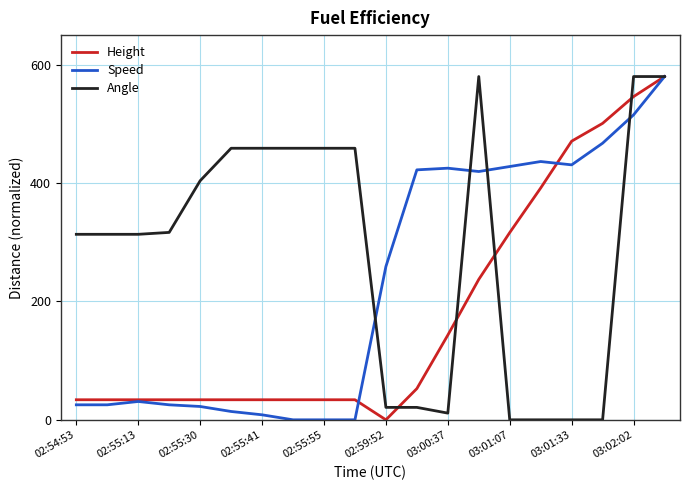

Which series has the largest total across all categories?

Angle